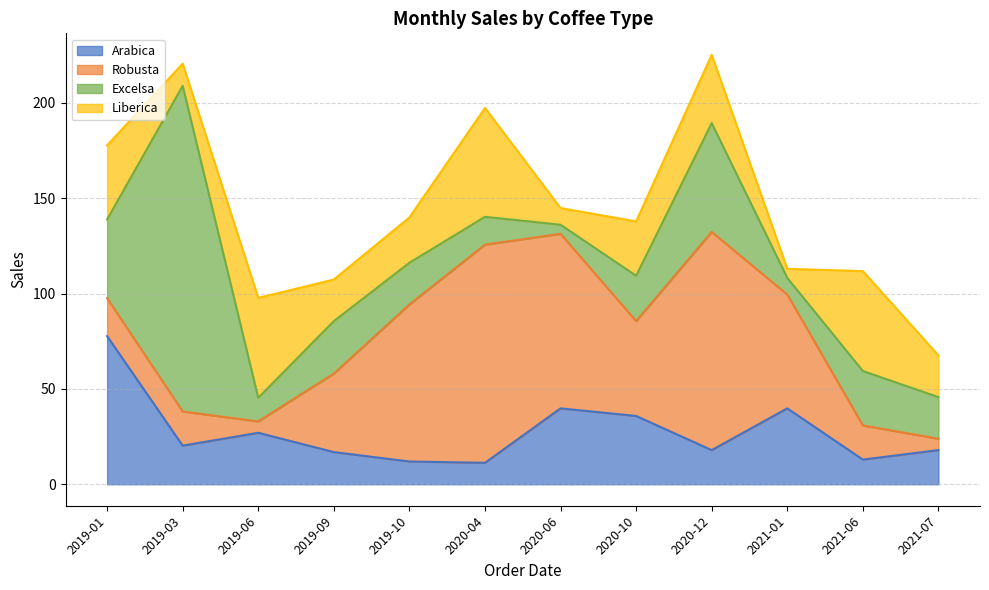

What is the value of the Robusta point at the 1st from the left?

19.9